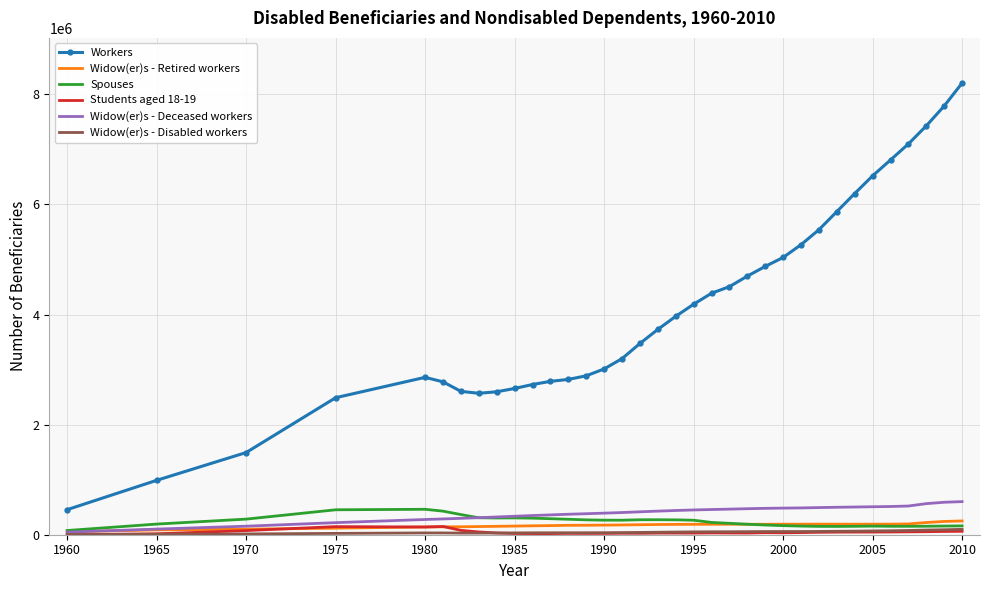

True or false: Workers and Students aged 18-19 cross at least once.

False